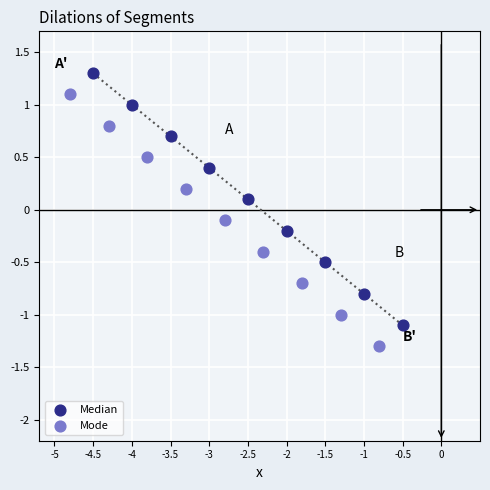

Which series reaches the maximum Y coordinate?

Median